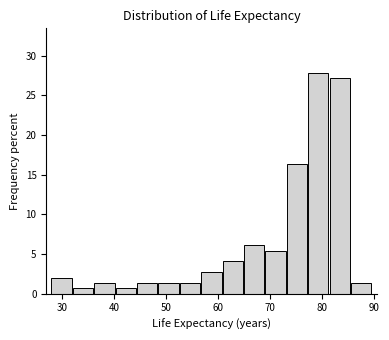

Reading left to right, transcribe this chart: for each bar, give the range it covers on the x-axis and its height. Neither the bar edges nor the heights are printed on the chart, so give them approximately, as read against the axes.

28 to 32: 2.0
32 to 36: 0.5
36 to 40: 1.5
40 to 44: 0.5
44 to 49: 1.5
49 to 53: 1.5
53 to 57: 1.5
57 to 61: 2.5
61 to 65: 4.0
65 to 69: 6.0
69 to 73: 5.5
73 to 77: 16.5
77 to 81: 28.0
81 to 85: 27.0
85 to 90: 1.5